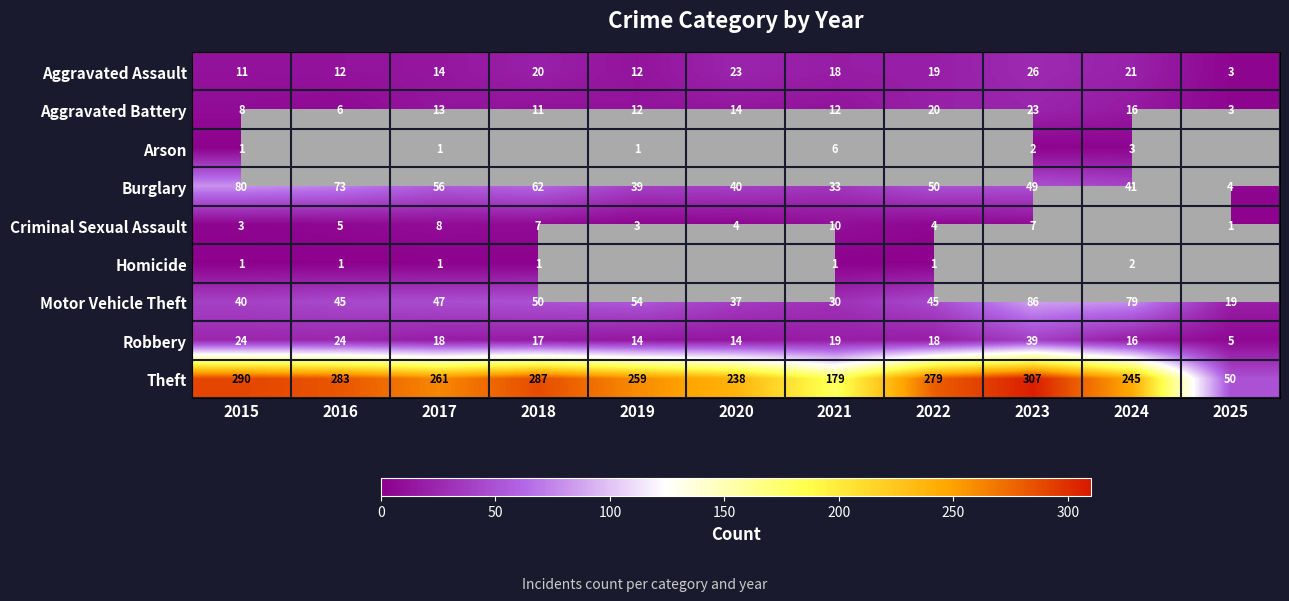

What is the average value of the Aggravated Battery series?

13